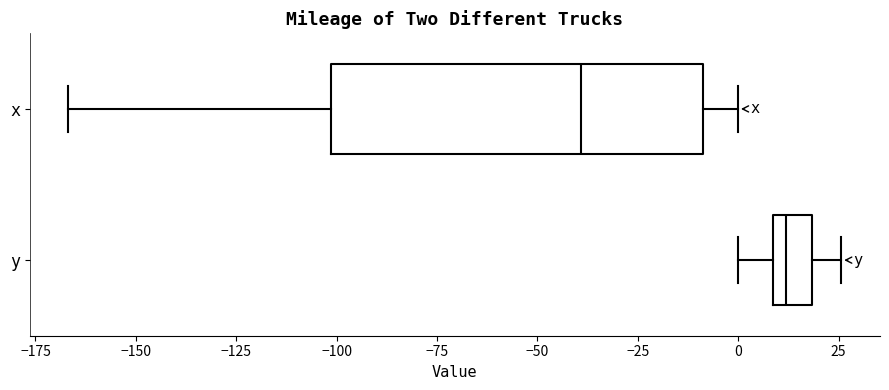

Reading bottom to top, read every box against the x-axis: the position of its median line, the range the box covers, and the ends of its whiskers. The values are not printed on the chart, so give them approximately, as read against the axis.

y: median 10 (just right of the box's left edge), box 10 to 20, whiskers 0 to 25
x: median -40, box -100 to -10, whiskers -165 to 0